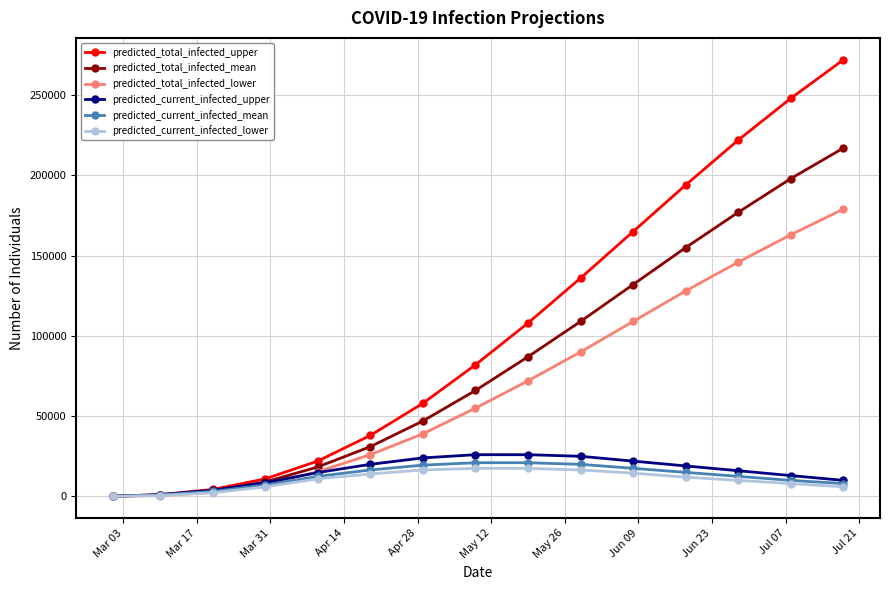

What is the difference between the second highest and minimum values in the predicted_total_infected_upper series?

247900